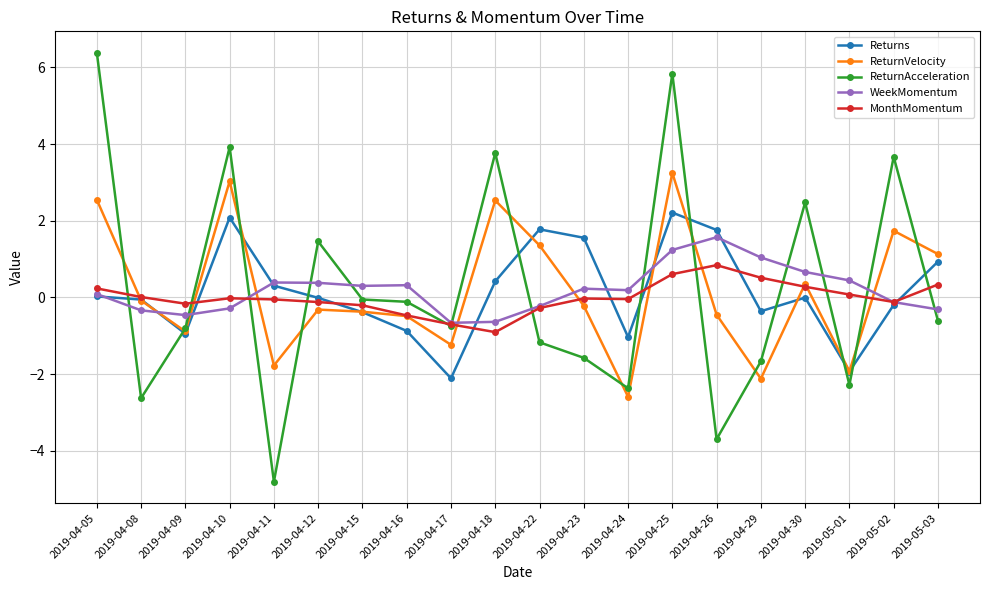

What position from the left is 2019-05-02?

19